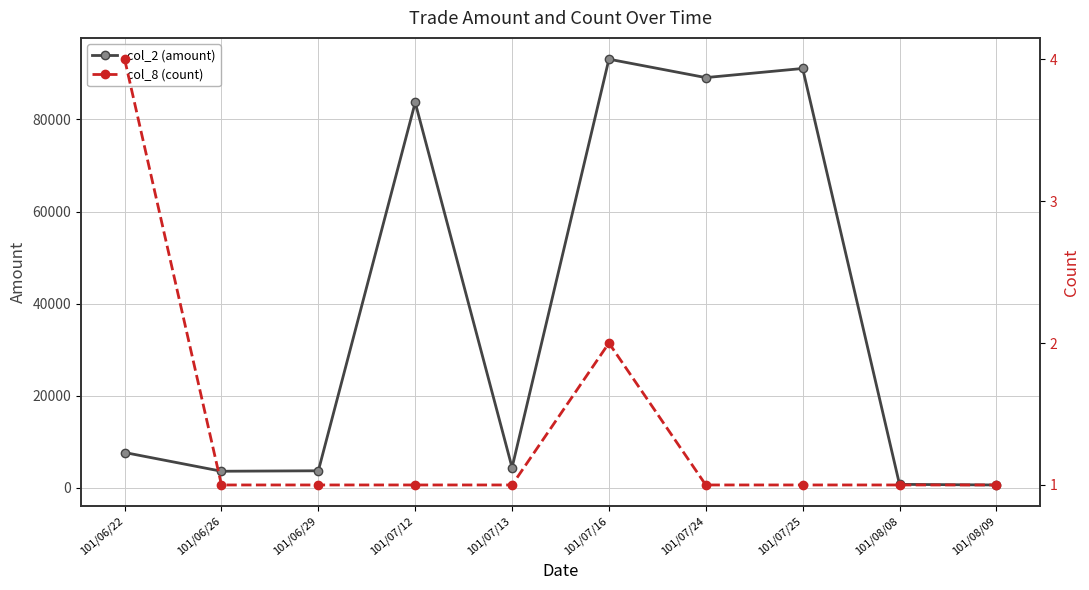

At which label does col_8 (count) reach its minimum?

101/06/26